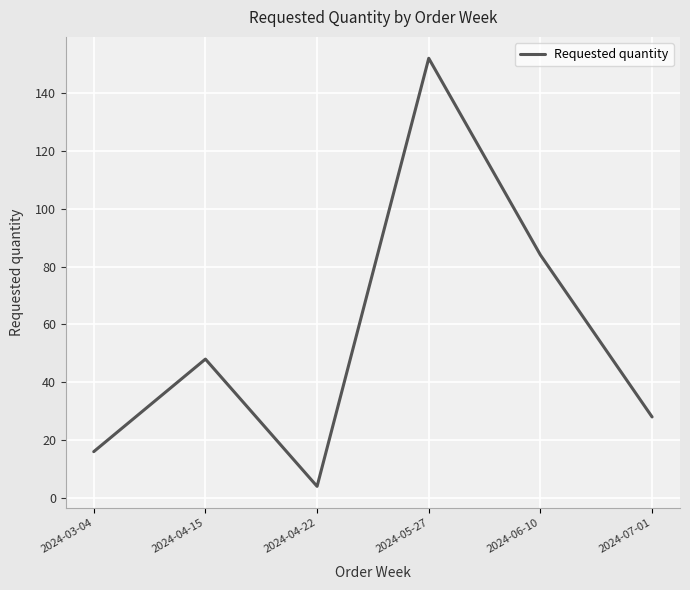

What is the average value?

55